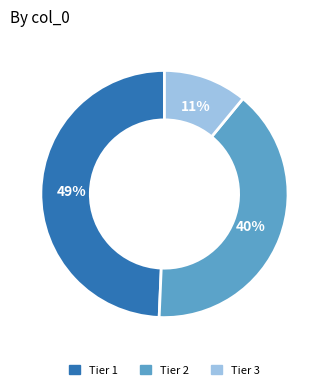

Is there a majority slice in this chart?

No